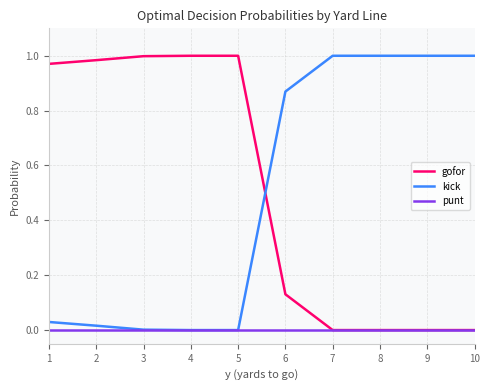

How many intersections are there between kick and gofor?

1